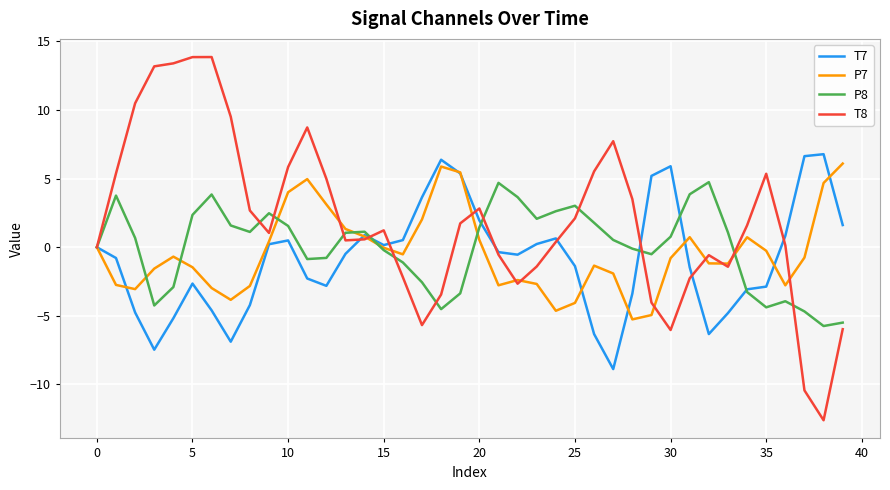

In P8, how many points are higher than both neighbors (excluding endpoints)?

8